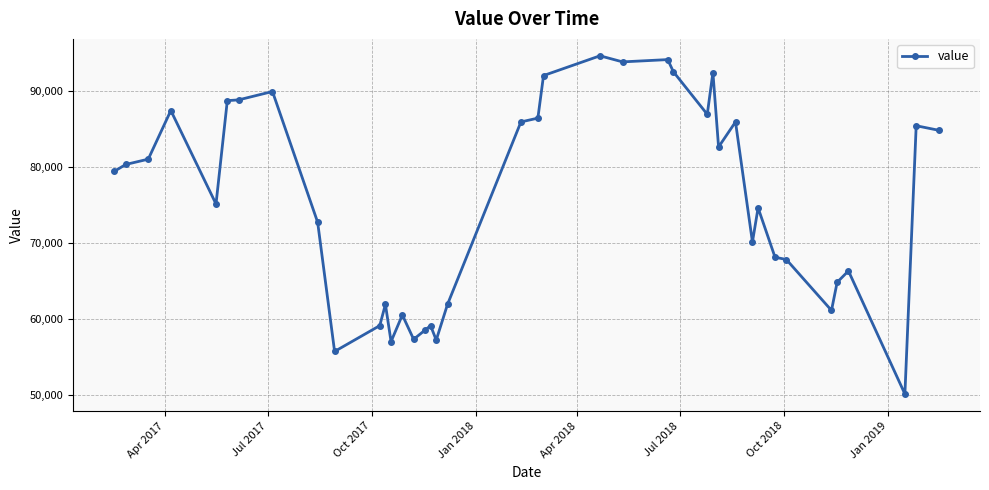

What is the value of the 23rd point from the left?

94600